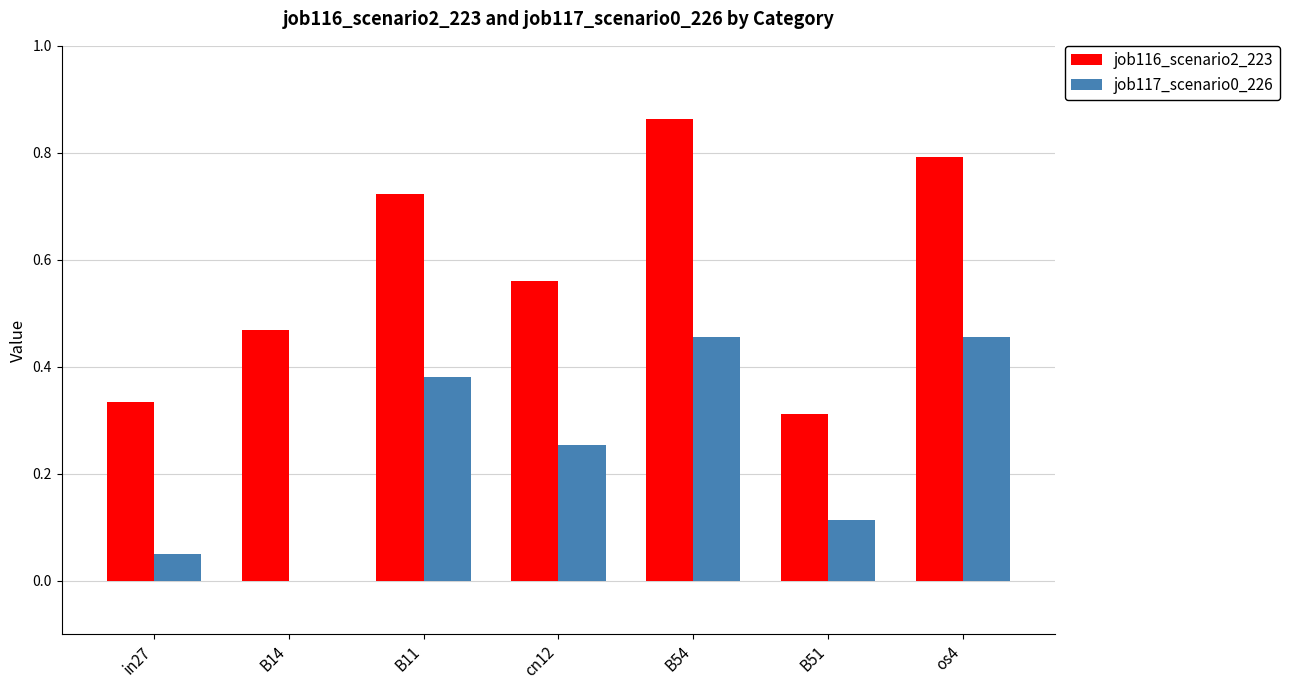

What is the sum of the job116_scenario2_223 values at in27 and B11?

1.1